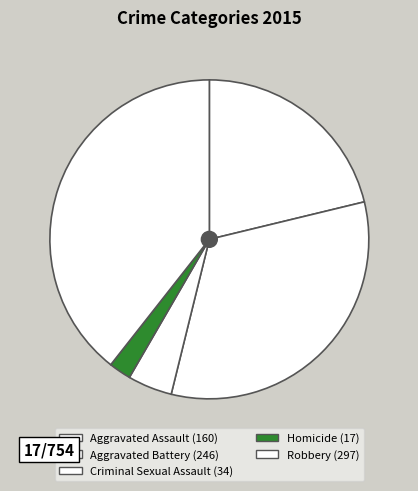

Count the number of slices in the pie.

5